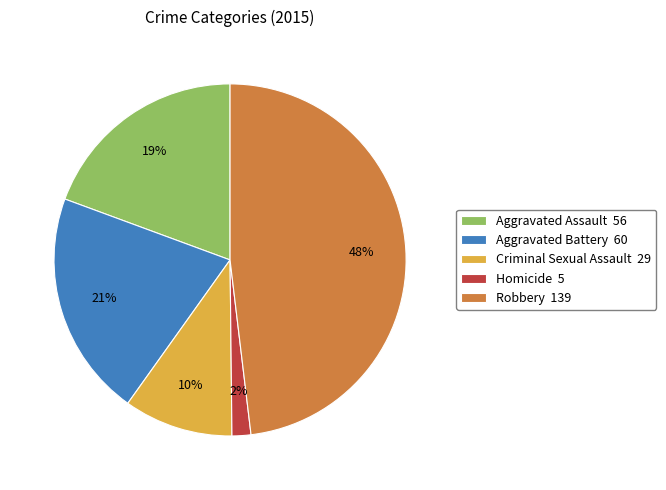

What percentage is the Criminal Sexual Assault slice, to the nearest percent?

10%